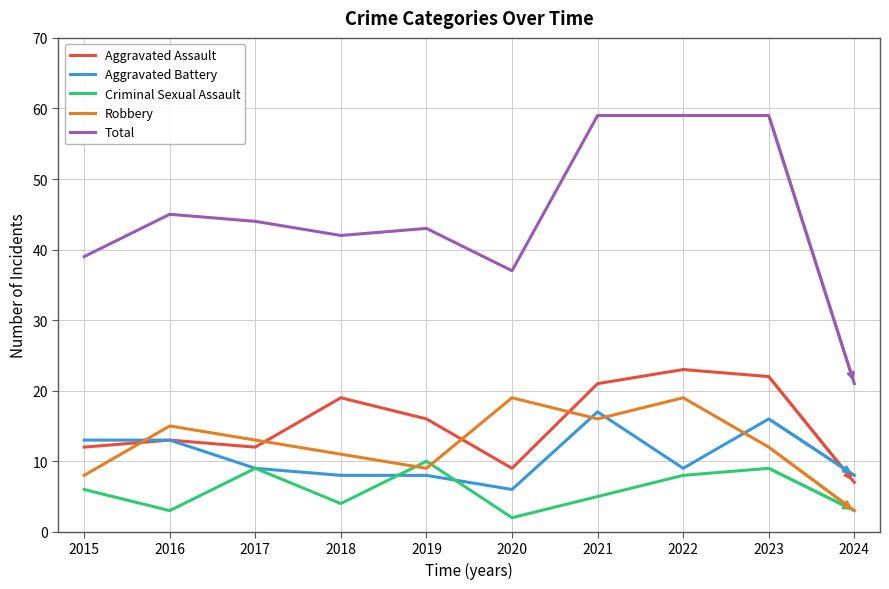

What is the minimum value shown in the chart?

2